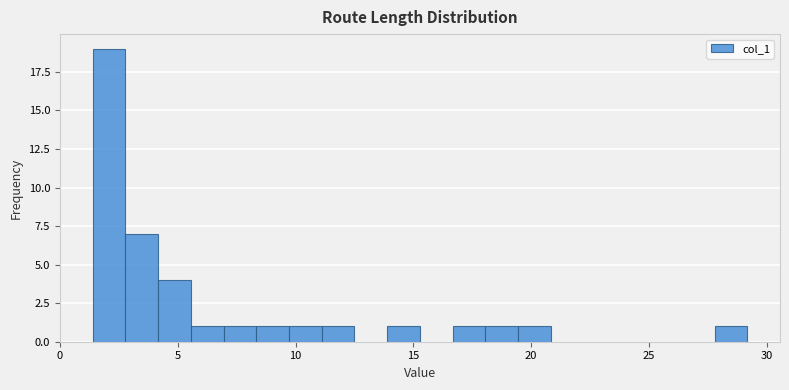

Read against the x-axis, roughly where is the centre of the tallest bar?

2.0